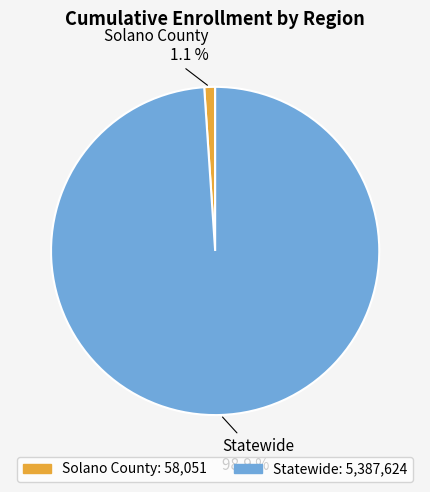

What is the total percentage of Solano County and Statewide?

100.0%